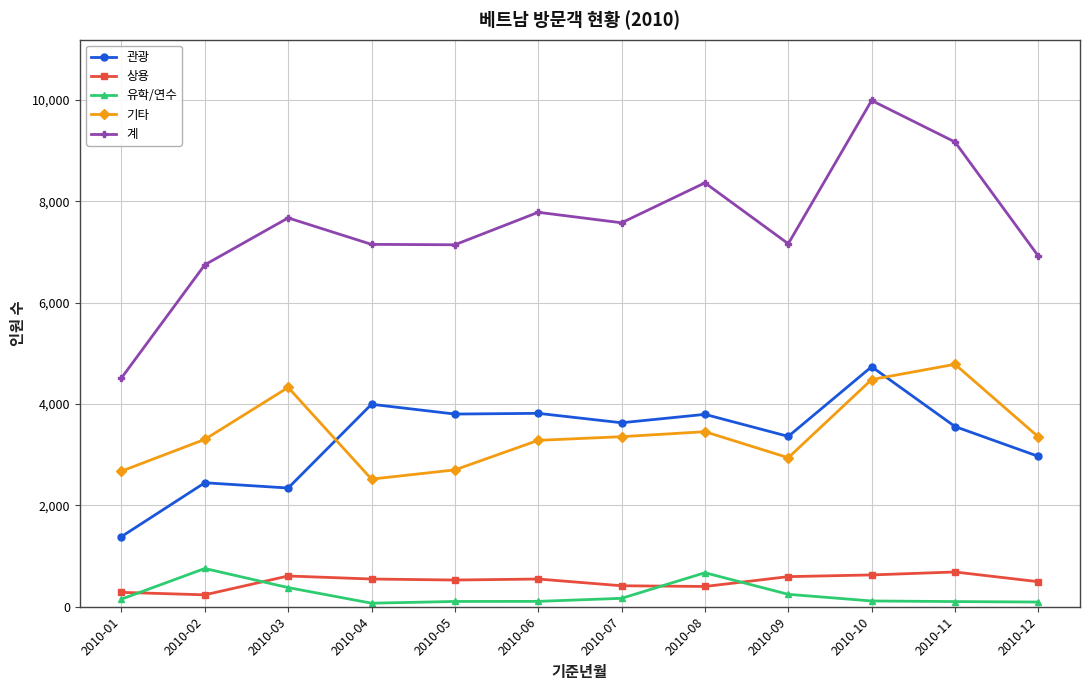

Which series has the largest total across all categories?

계